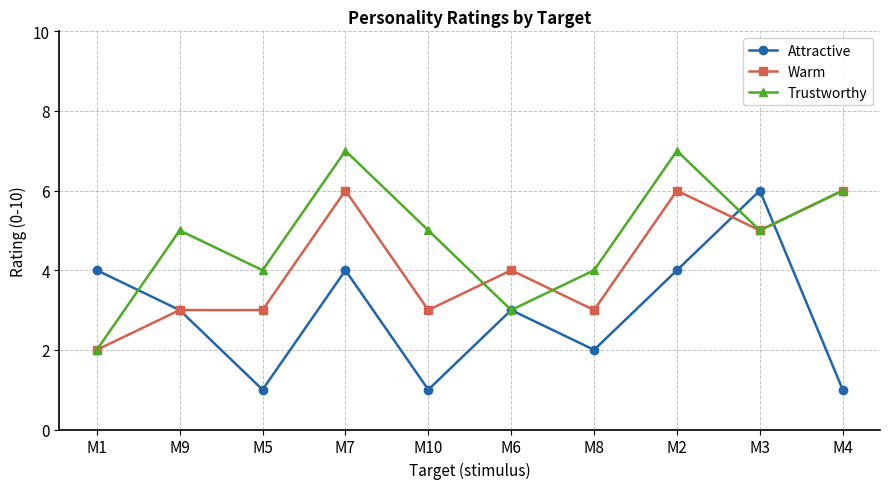

What is the total value across all series at M2?

17